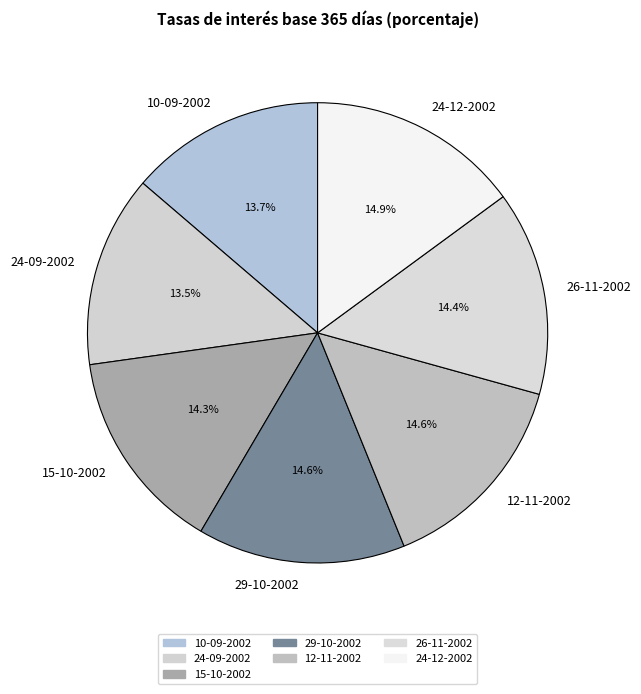

Is there any slice that represents more than half of the pie?

No